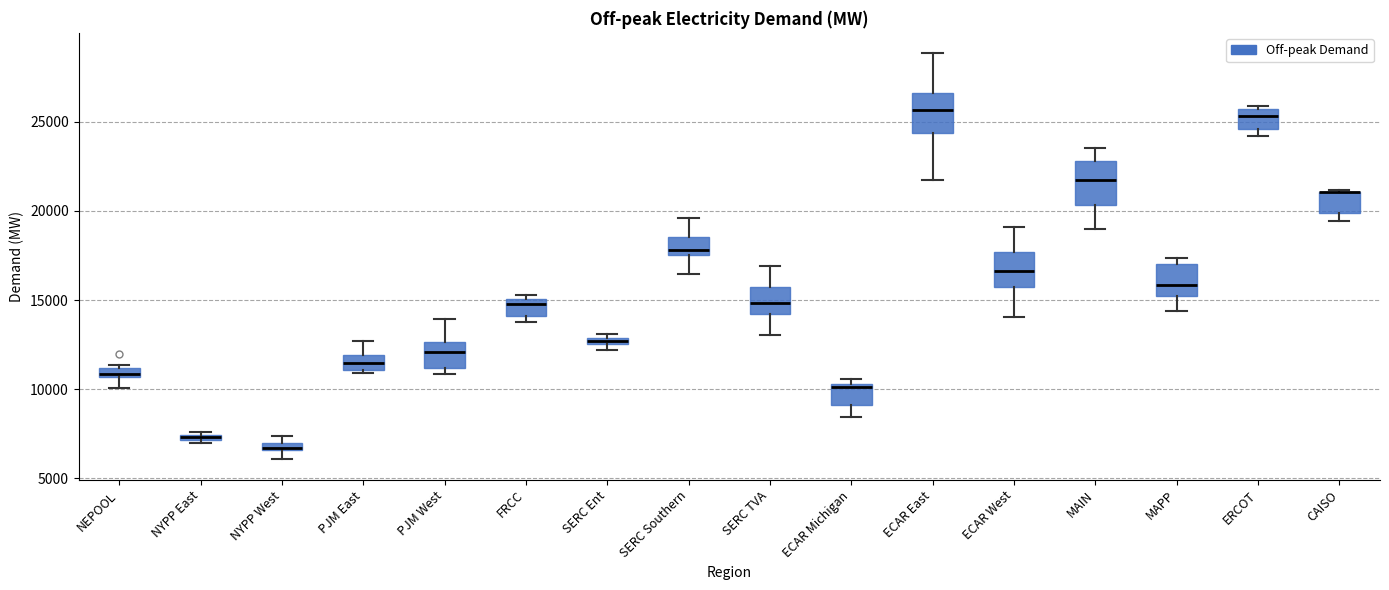

Where is the lower edge of the box for NEPOOL on the y-axis? The values are not printed on the chart, so give them approximately, as read against the axis.

10500